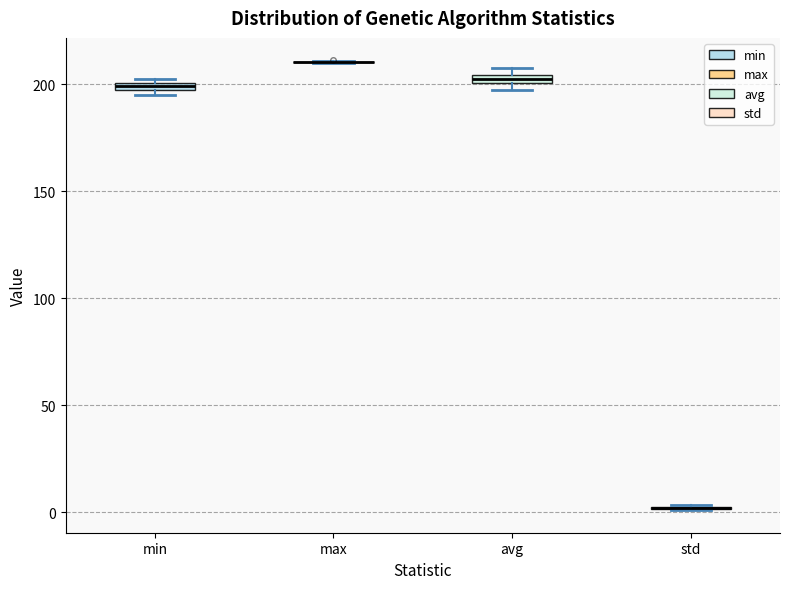

Where is the upper edge of the box for min on the y-axis? The values are not printed on the chart, so give them approximately, as read against the axis.

200